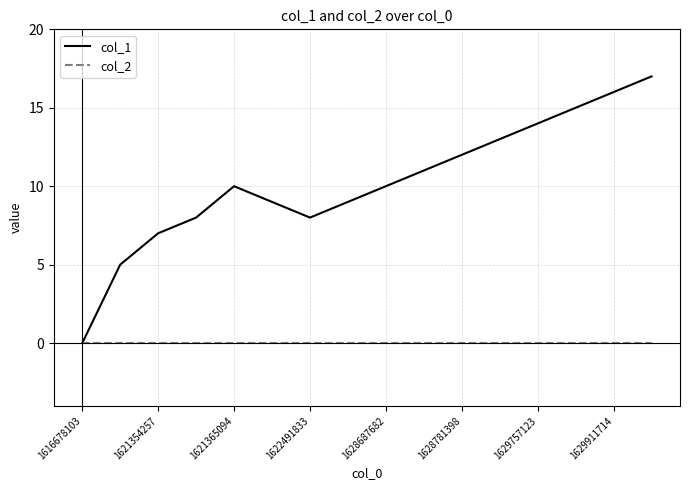

How many interior local peaks does the col_1 series have?

1